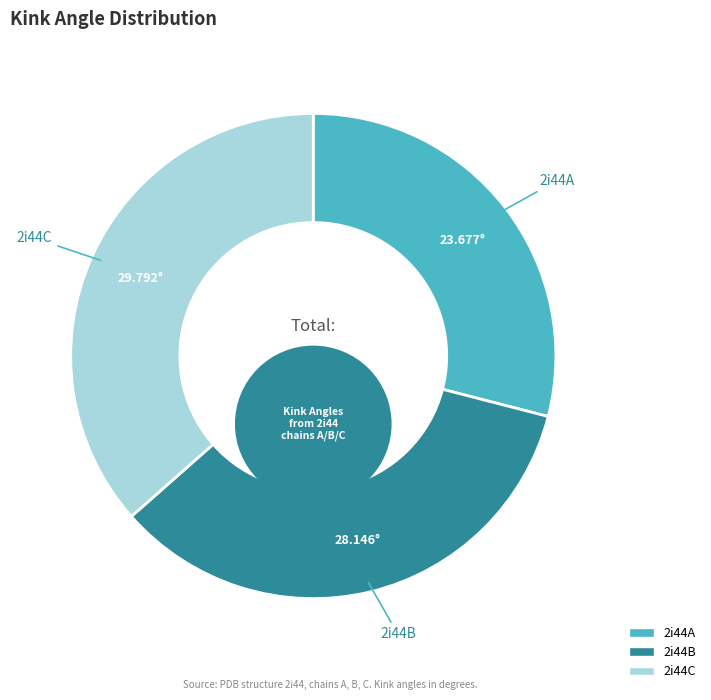

Rank the categories by value from lowest to highest.

2i44A, 2i44B, 2i44C